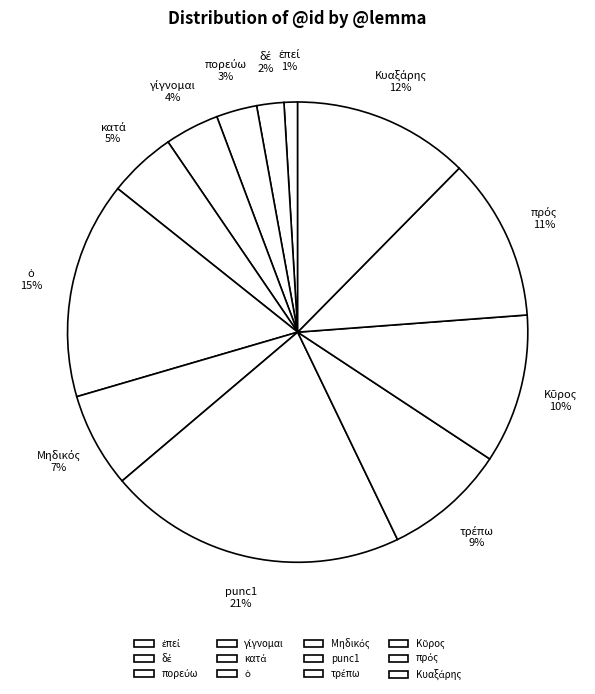

How many slices are in this pie chart?

12